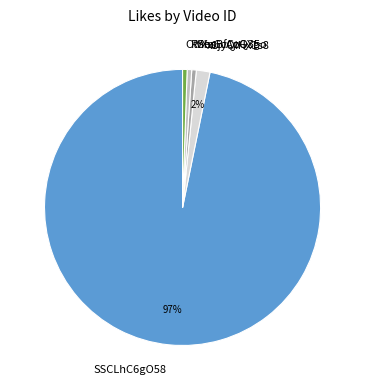

What percentage is the RShsBfCzGXg slice, to the nearest percent?

1%